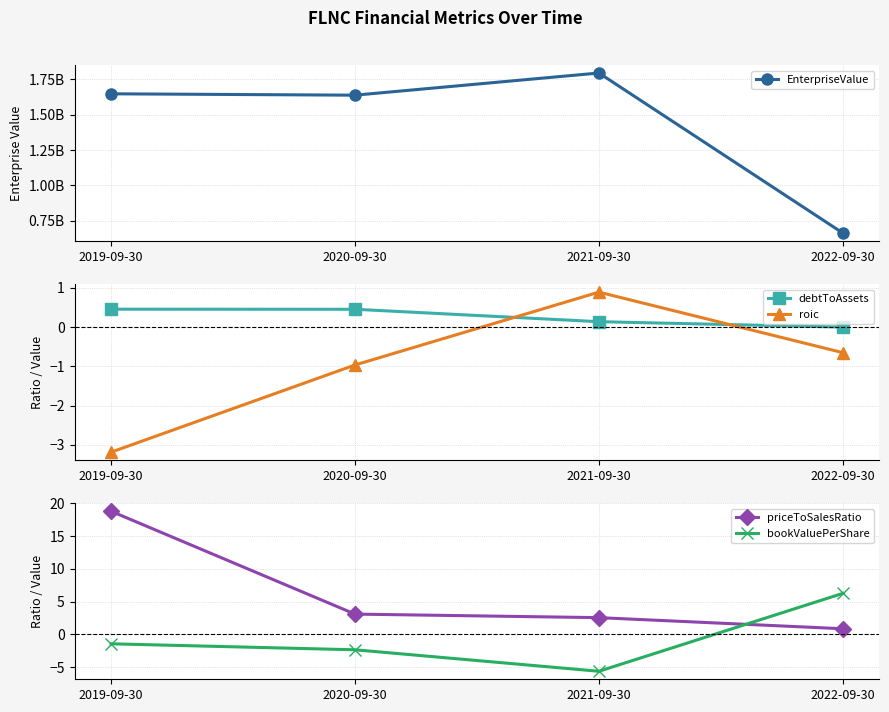

True or false: roic has more than 1 interior local peaks.

False